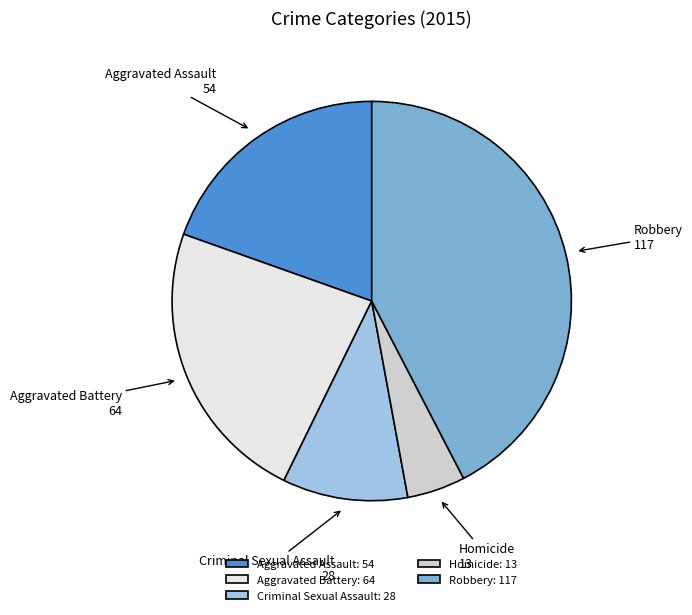

Which slice is the smallest?

Homicide